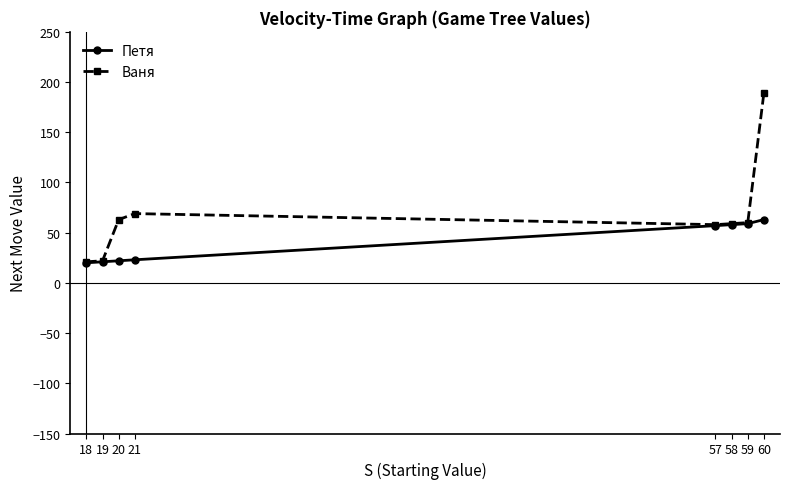

List the series in order of their overall mean, highest first.

Ваня, Петя